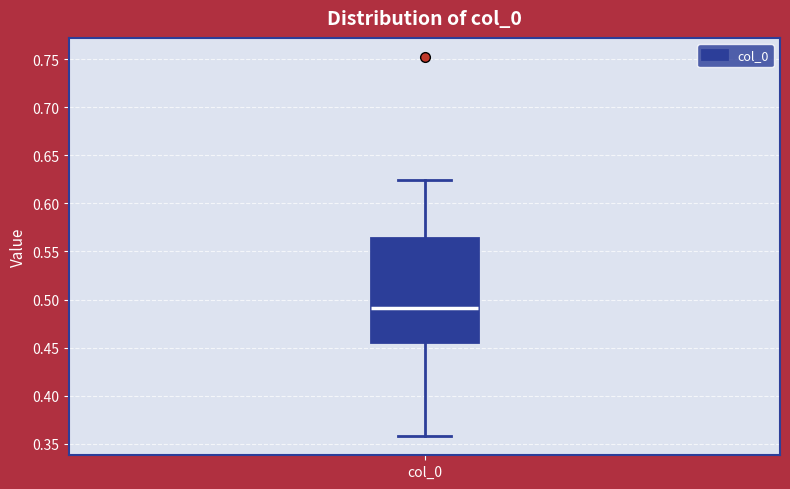

Where does the lower whisker of the box for col_0 end on the y-axis? The values are not printed on the chart, so give them approximately, as read against the axis.

0.360